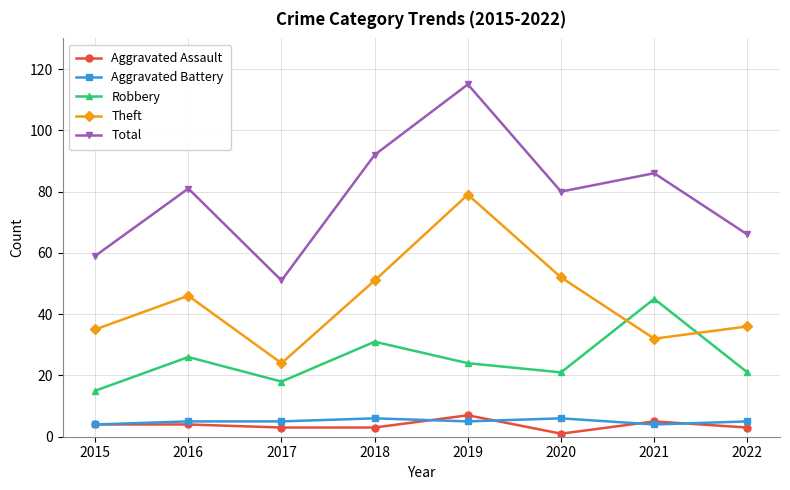

True or false: Robbery has more than 1 points higher than both neighbors.

True